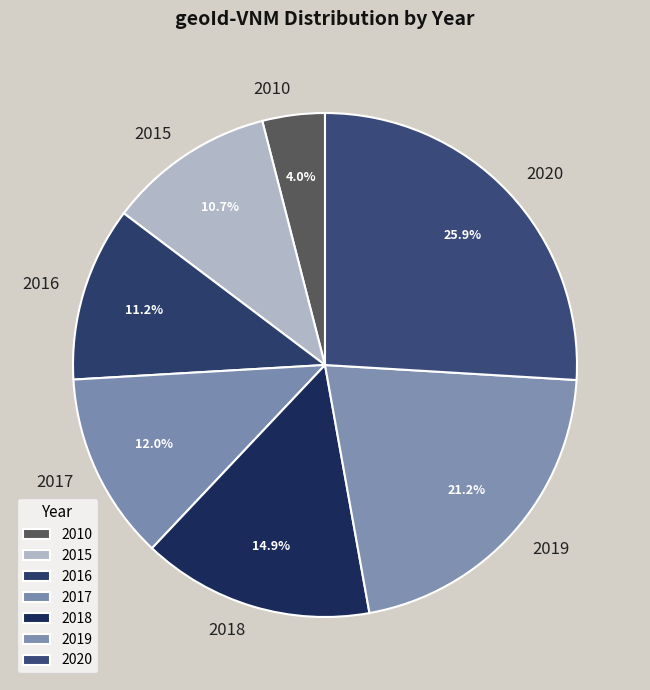

Is 2020 the majority of the pie?

No